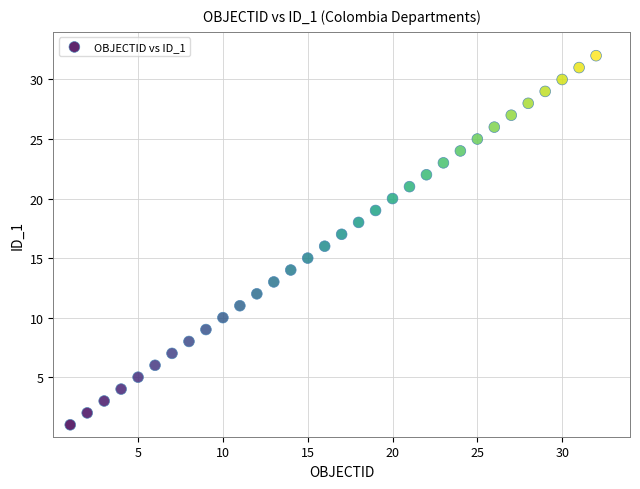

What is the range of X values (max minus min)?

31